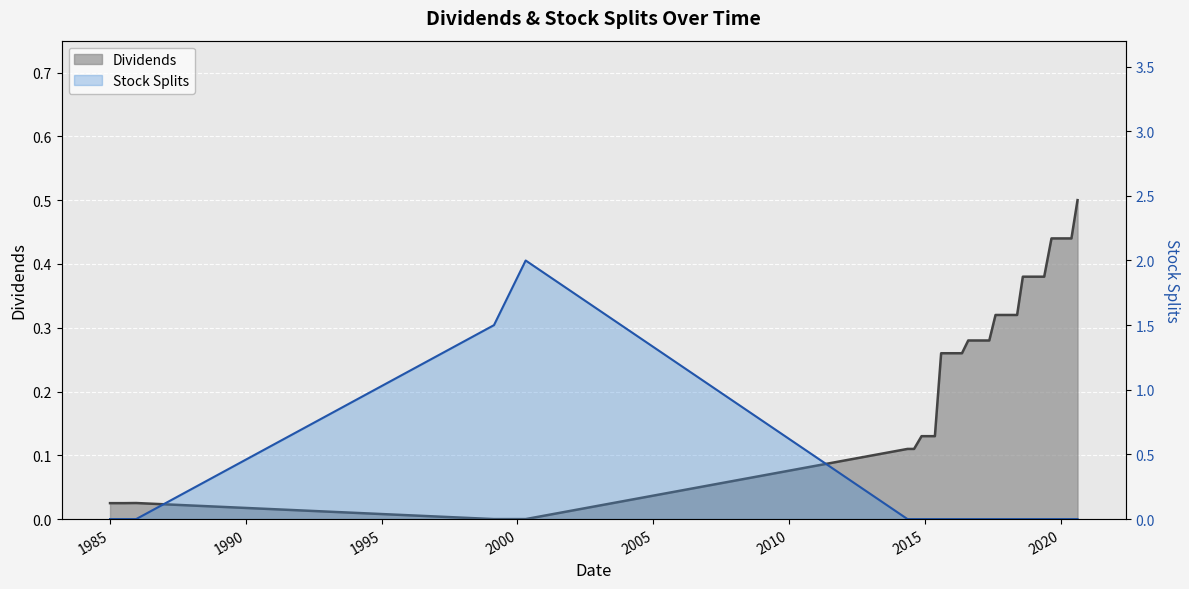

Rank the series by their maximum value, from highest to lowest.

Stock Splits, Dividends